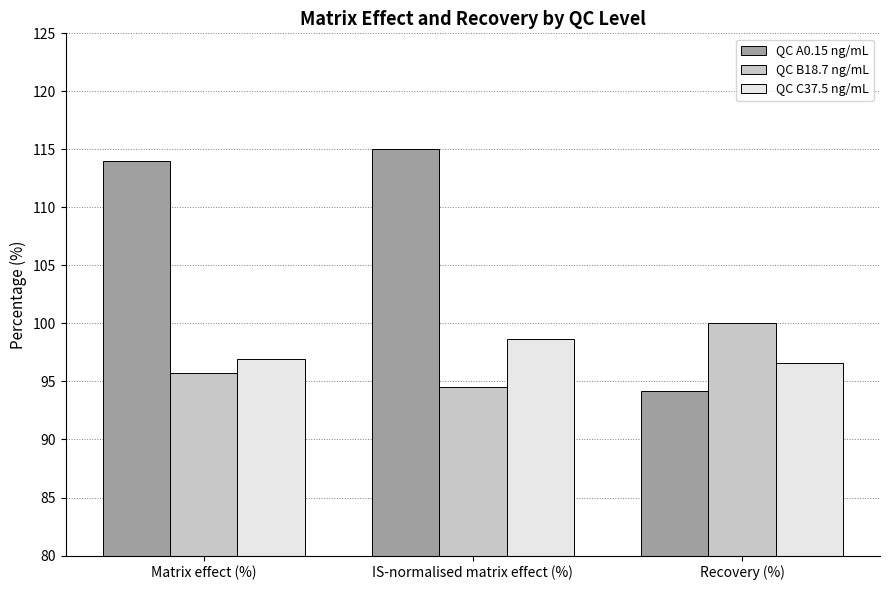

Reading left to right, what are all the values shown in this chart?

QC A0.15 ng/mL: 114.0	115.0	94.2
QC B18.7 ng/mL: 95.7	94.5	100.0
QC C37.5 ng/mL: 96.9	98.7	96.6